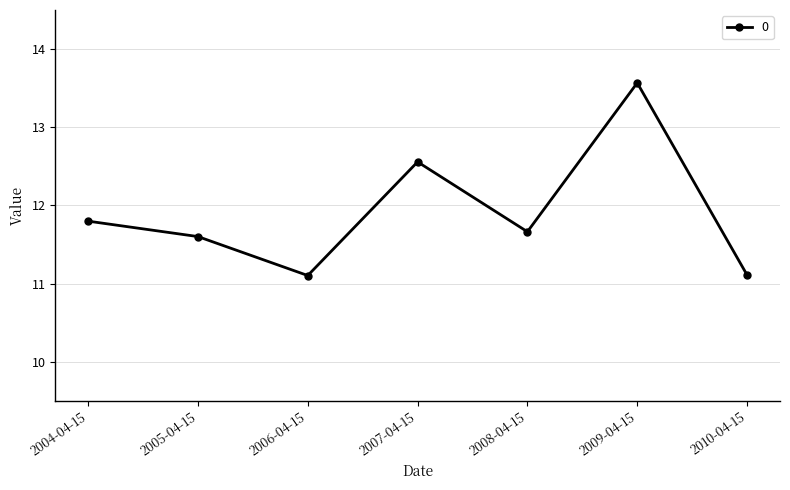

What is the difference between the maximum and minimum values?

2.5